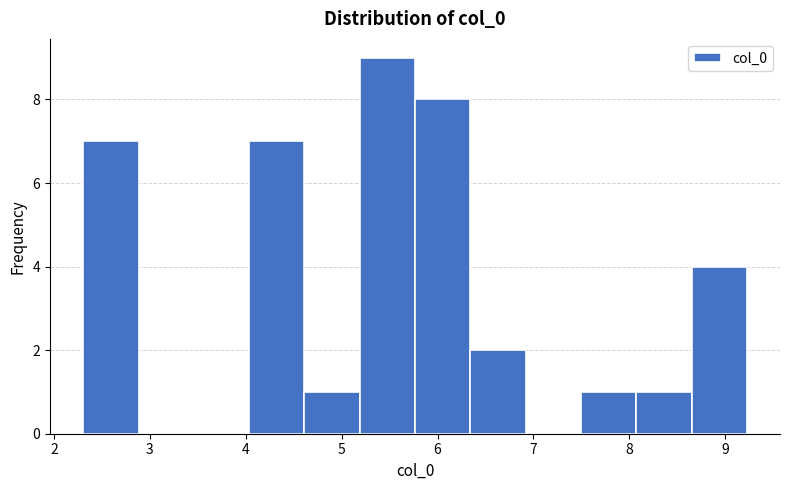

Reading left to right, list every bar in this chart as the range it spans on the x-axis followed by its height. Neither the bar edges nor the heights are printed on the chart, so give them approximately, as read against the axes.

2.3 to 2.9: 7
2.9 to 3.5: 0
3.5 to 4.0: 0
4.0 to 4.6: 7
4.6 to 5.2: 1
5.2 to 5.8: 9
5.8 to 6.3: 8
6.3 to 6.9: 2
6.9 to 7.5: 0
7.5 to 8.1: 1
8.1 to 8.6: 1
8.6 to 9.2: 4